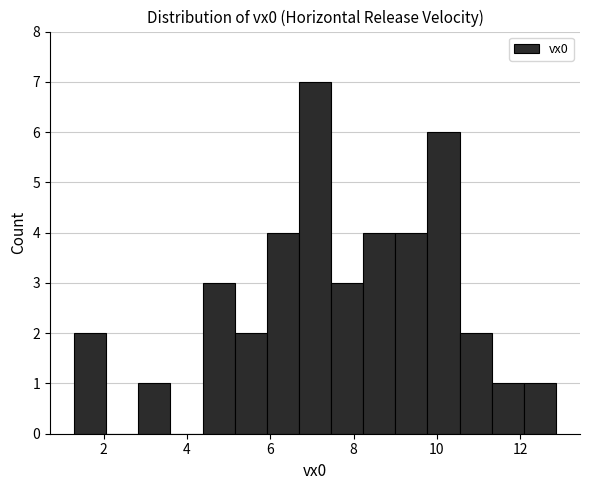

Read against the x-axis, roughly where is the centre of the tallest bar?

7.0